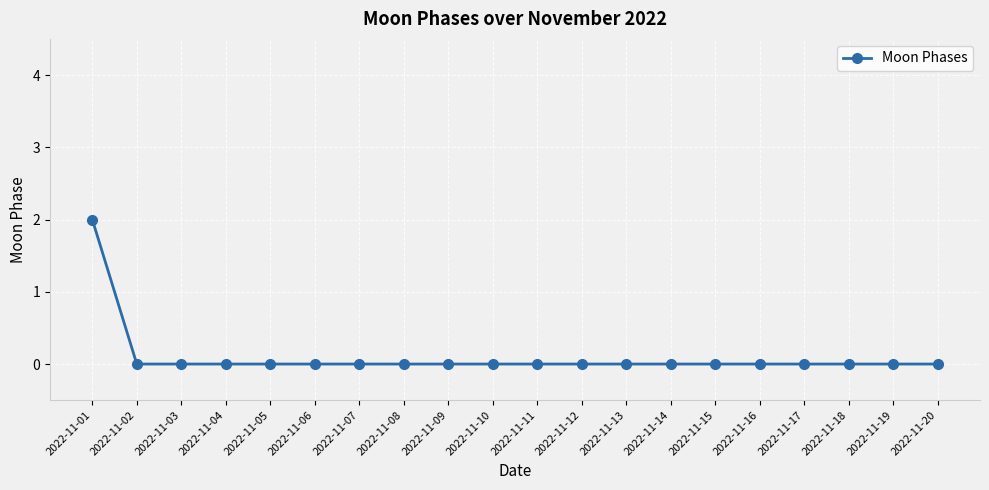

The value at 2022-11-09 is -1. True or false?

False